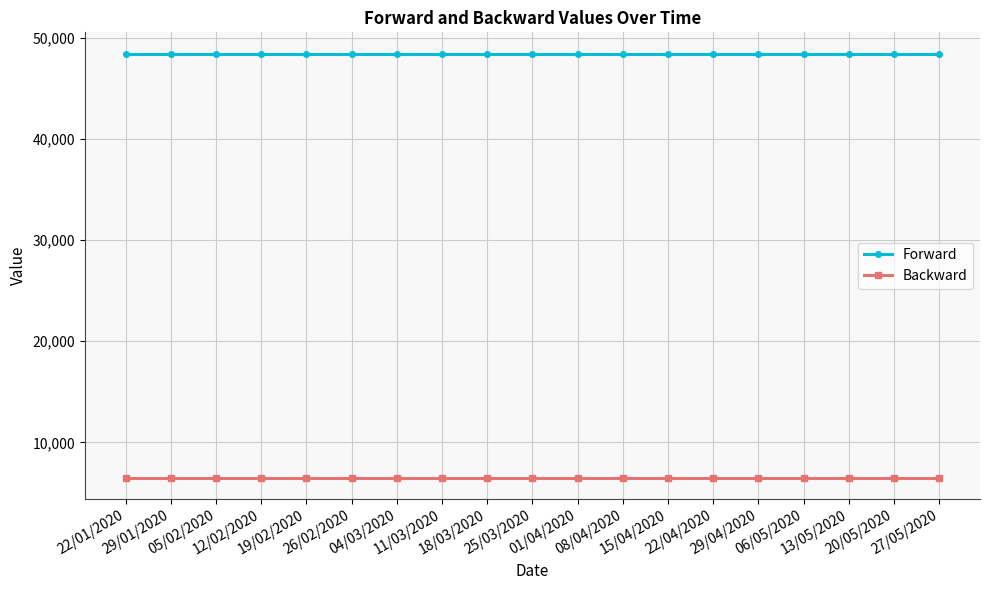

Rank the series at 27/05/2020 from lowest to highest value.

Backward, Forward